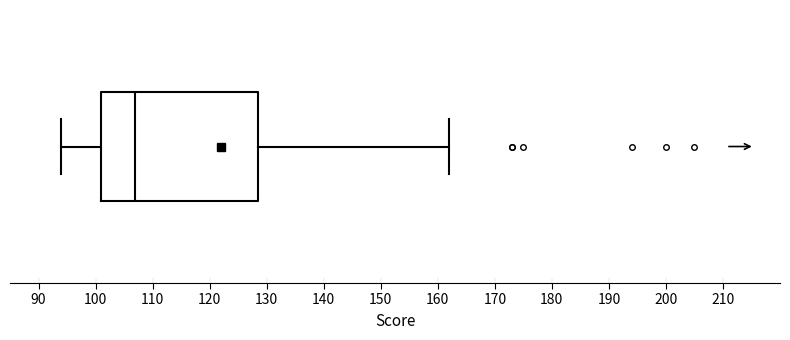

Transcribe this box plot: give where the median line is, the range the box spans, and where the two whiskers end, as read against the x-axis. The values are not printed on the chart, so give them approximately, as read against the axis.

median 107, box 101 to 129, whiskers 94 to 162